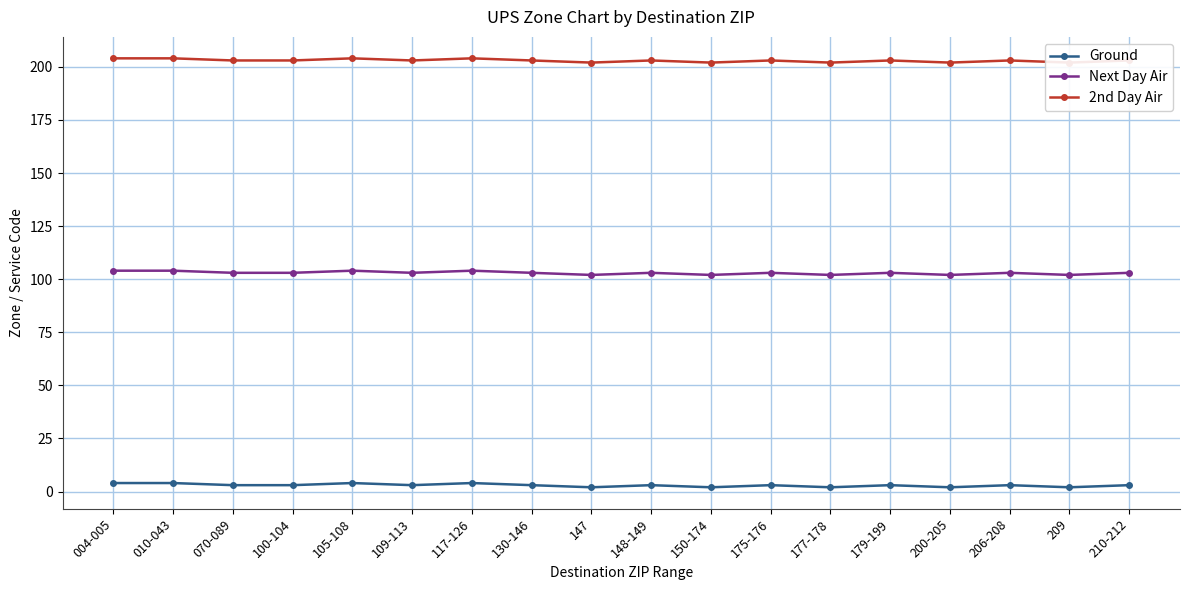

What is the sum of all Ground values?

53